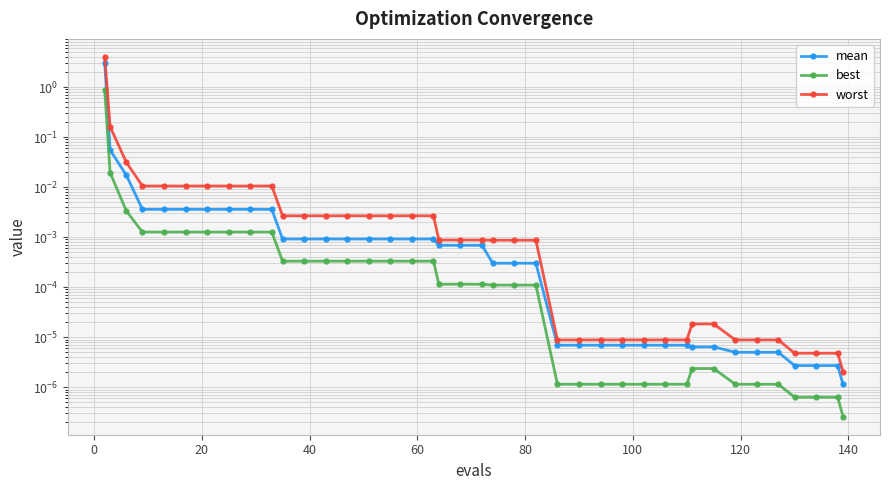

List the series in order of their peak value, highest first.

worst, mean, best